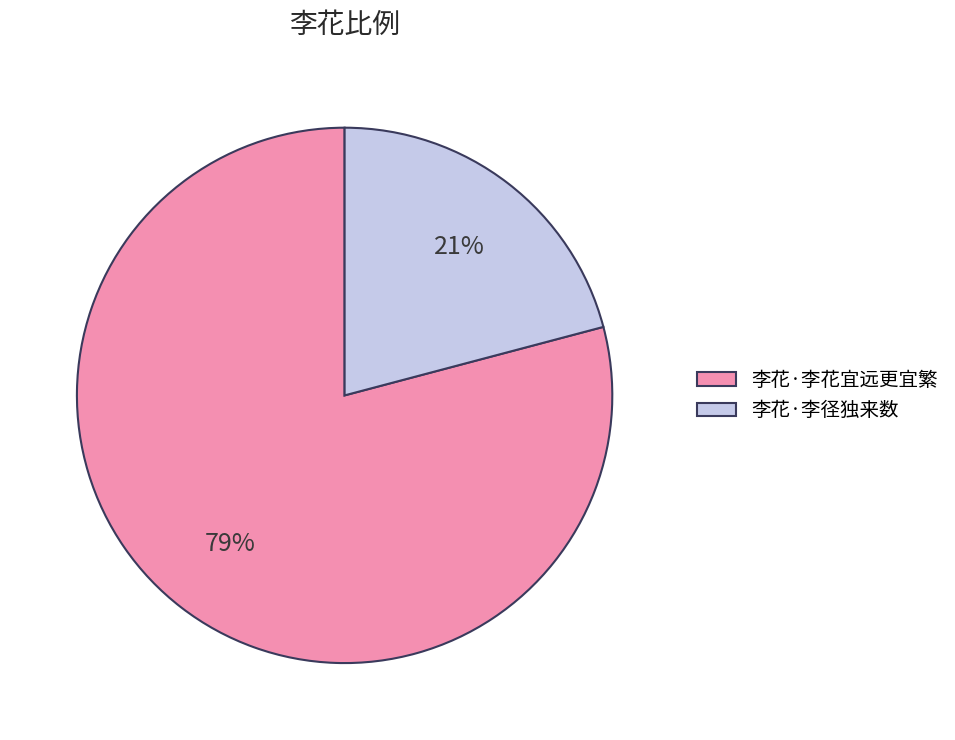

Which category accounts for the majority?

李花·李花宜远更宜繁